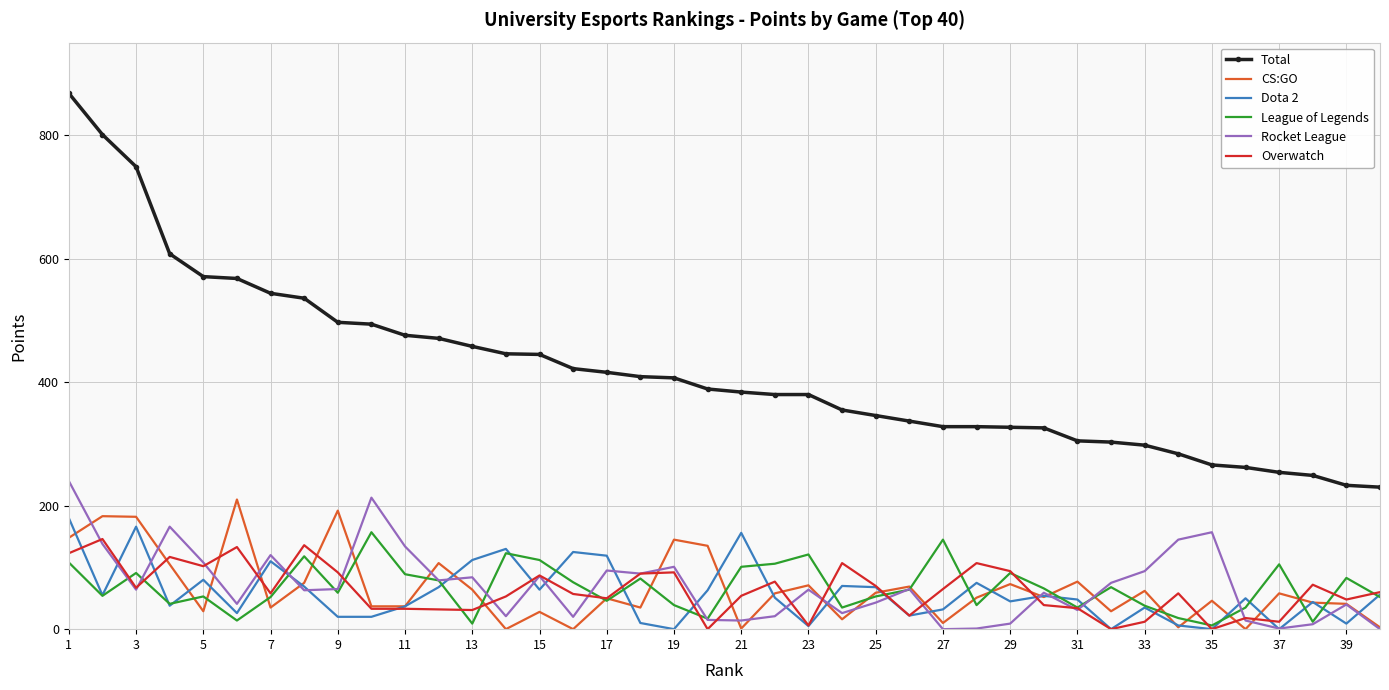

True or false: Overwatch and Total intersect in this chart.

False